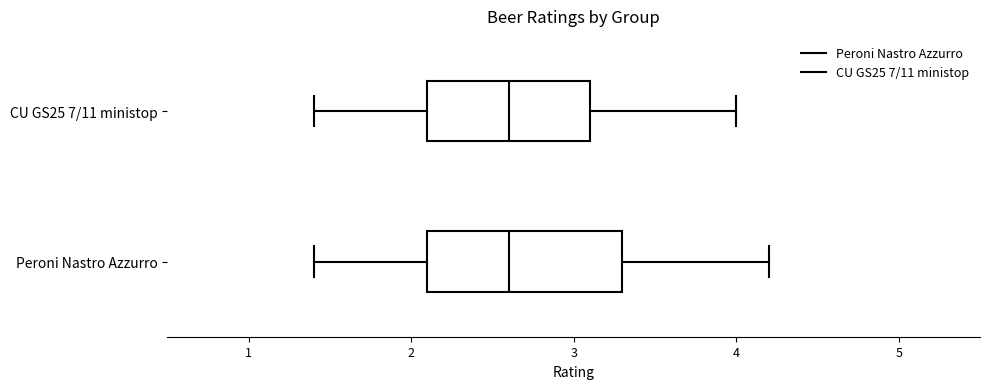

Where does the left whisker of the box for Peroni Nastro Azzurro end on the x-axis? The values are not printed on the chart, so give them approximately, as read against the axis.

1.4